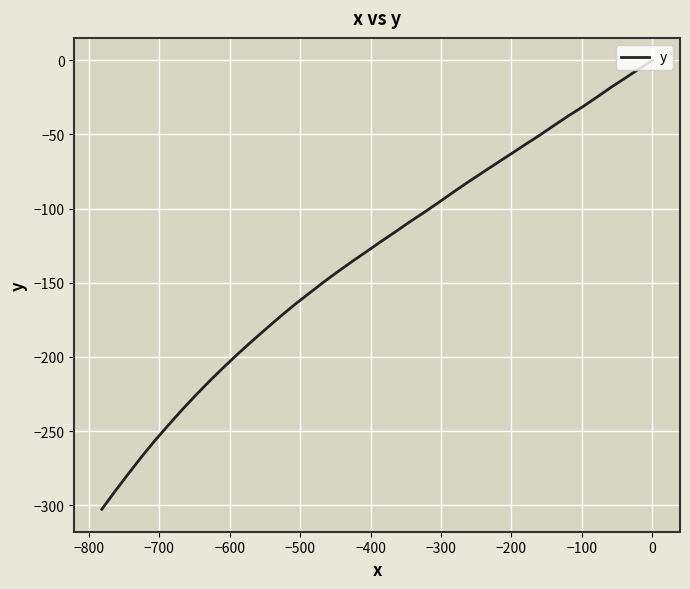

True or false: the data shows -50.3 at 15.

False